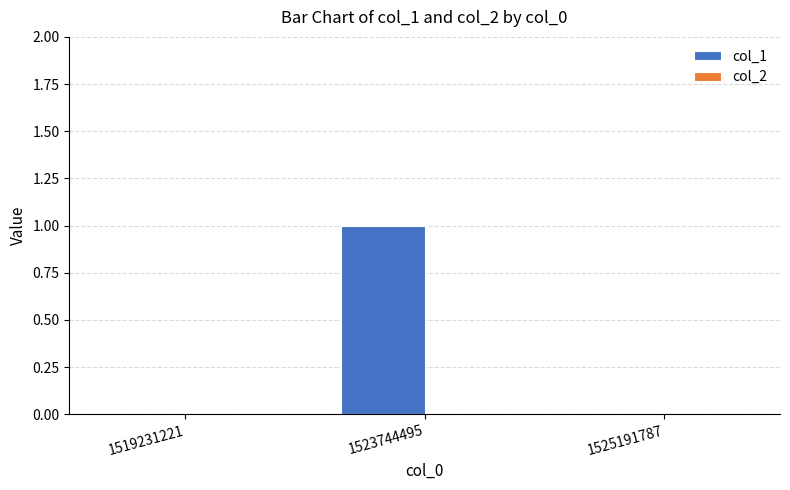

Between 1523744495 and 1519231221, which is larger?

1523744495